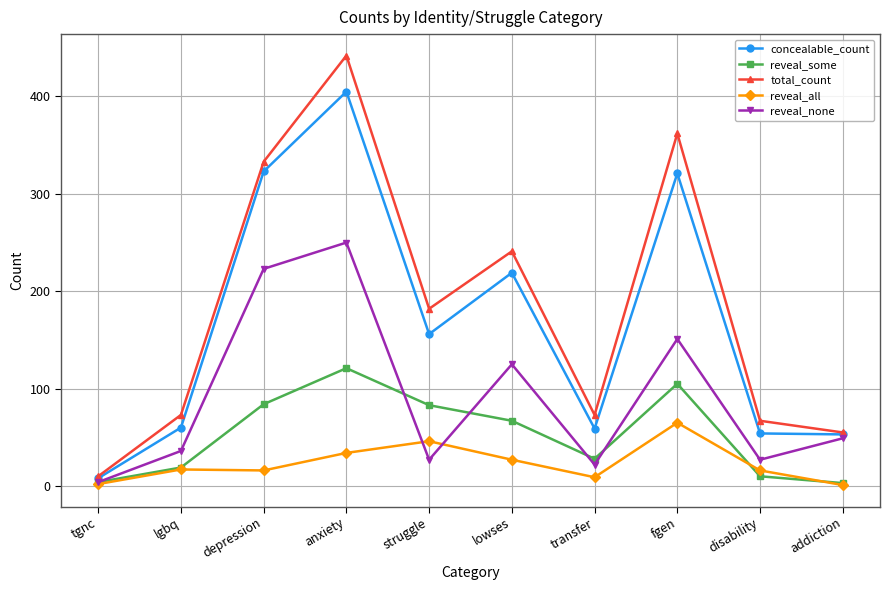

What is the label of the 4th point from the right?

transfer